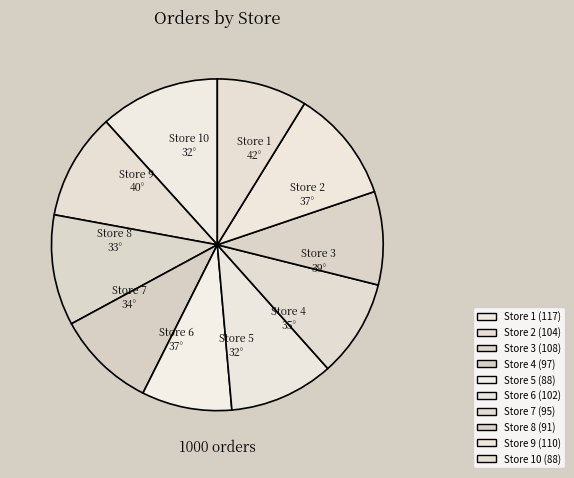

Which slice is the largest?

Store 1